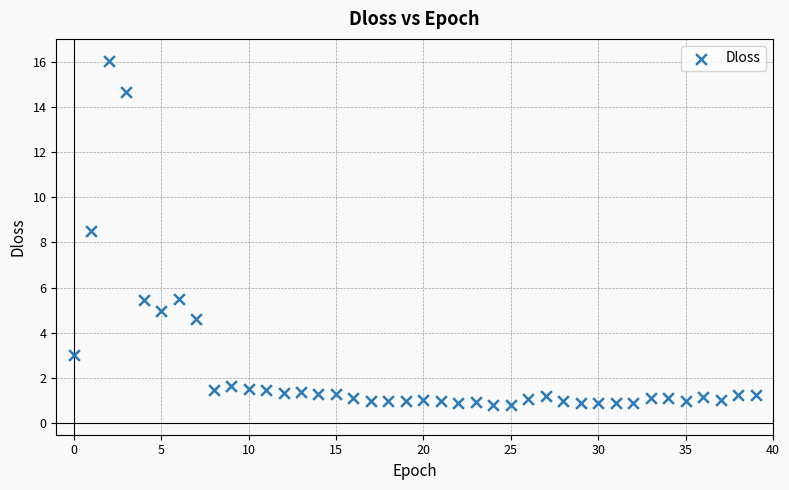

What Y value in the scatter plot is closest to 8?

8.5